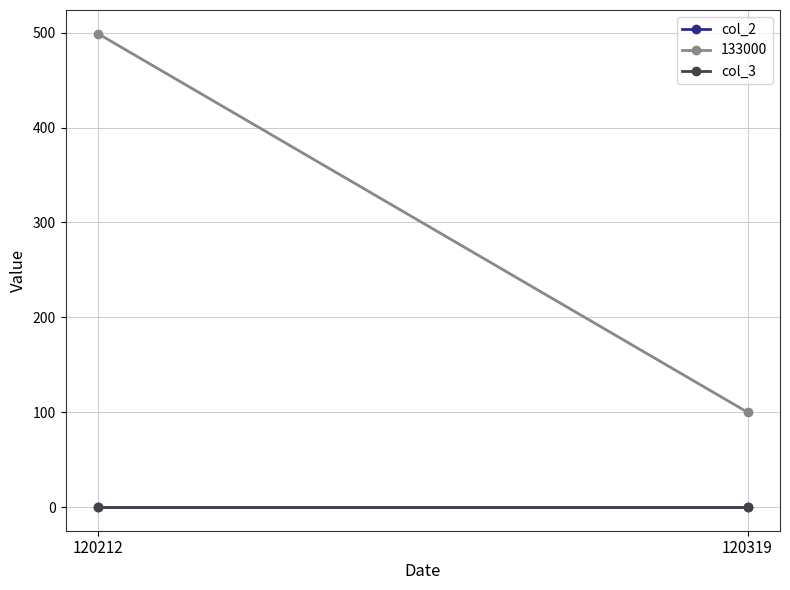

What is the sum of the col_2 values at 120319 and 120212?

0.1